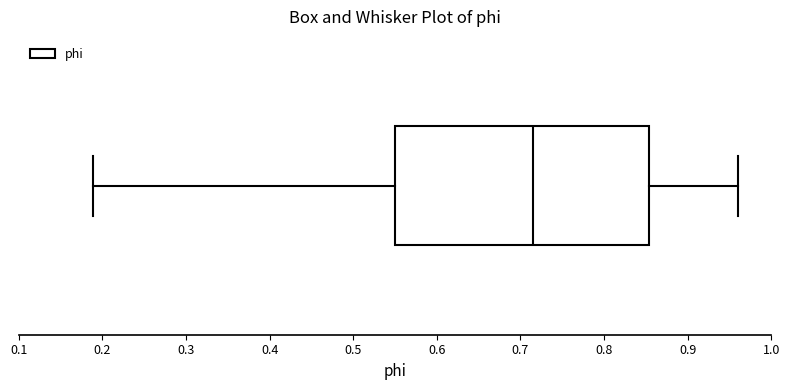

Read this box plot against the x-axis: the position of the median line, the range covered by the box, and the ends of both whiskers. The values are not printed on the chart, so give them approximately, as read against the axis.

median 0.72, box 0.55 to 0.85, whiskers 0.19 to 0.96